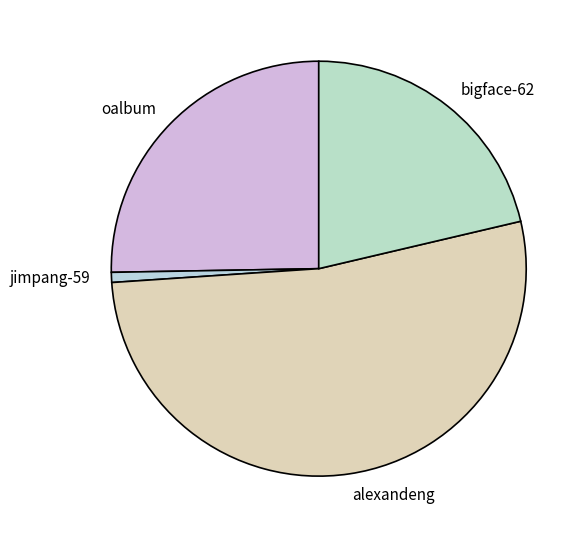

Which category has the biggest portion of the pie?

alexandeng